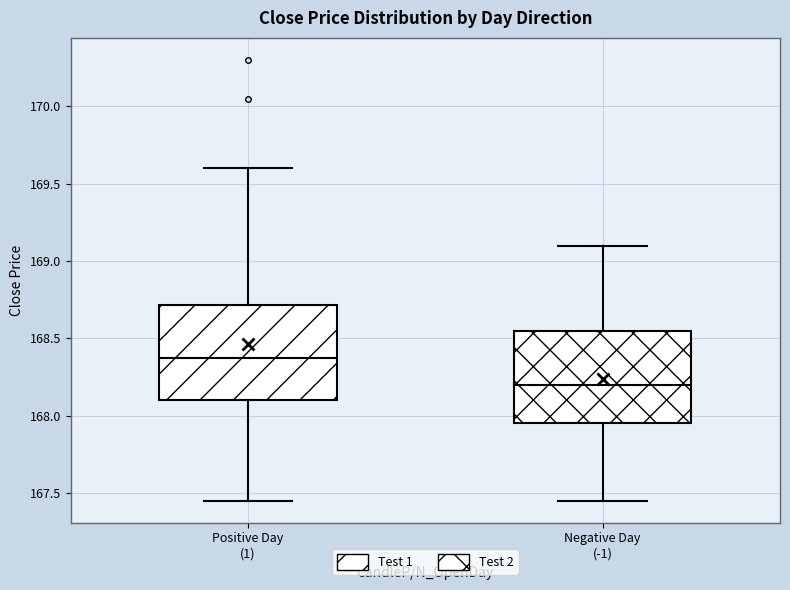

Reading left to right, transcribe this box plot: for each box, give where its median line is, the range the box spans, and where its two whiskers end, as read against the y-axis. The values are not printed on the chart, so give them approximately, as read against the axis.

Positive Day (1): median 168.40, box 168.10 to 168.70, whiskers 167.45 to 169.60
Negative Day (-1): median 168.20, box 167.95 to 168.55, whiskers 167.45 to 169.10